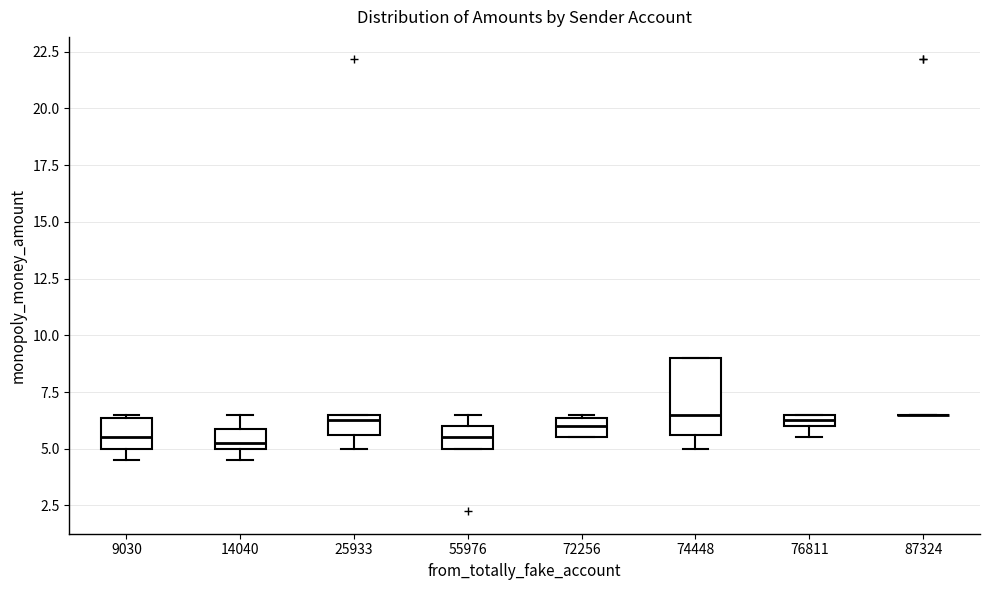

Where does the lower whisker of the box at x = 74448 end on the y-axis? The values are not printed on the chart, so give them approximately, as read against the axis.

5.0